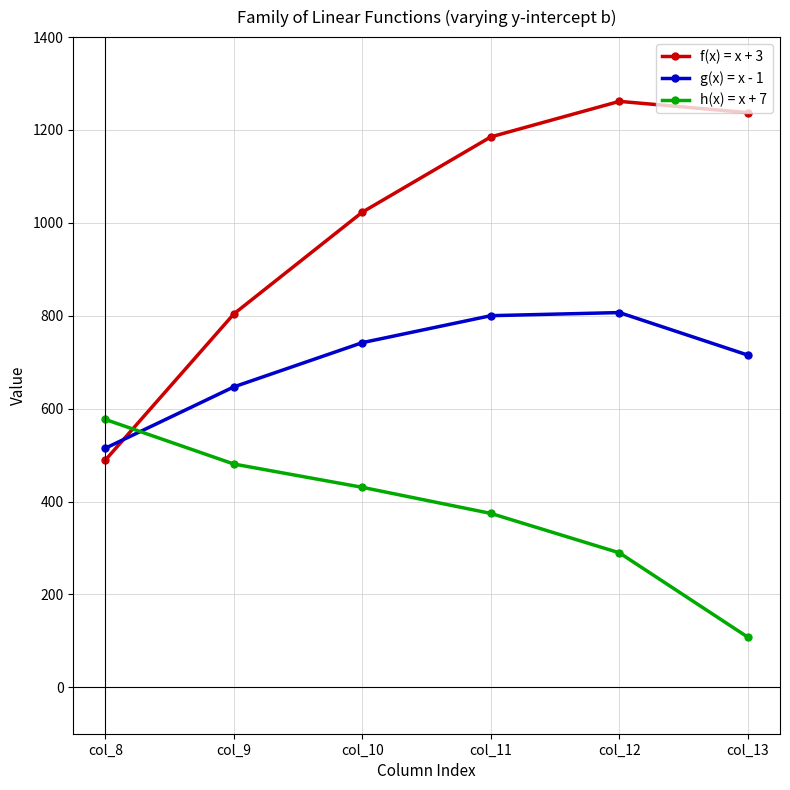

What is the difference between the second highest and minimum values in the h(x) = x + 7 series?

372.9